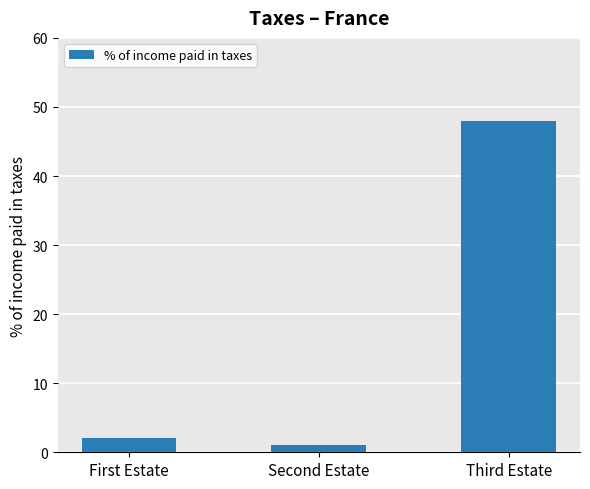

What is the maximum value shown in the chart?

48